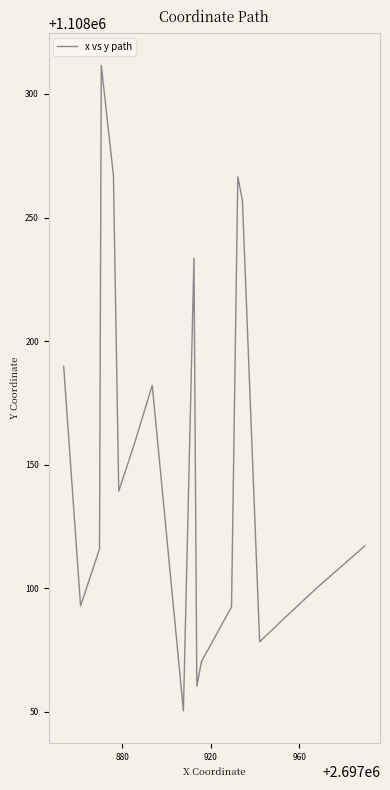

What is the difference between the maximum and minimum values?

261.2